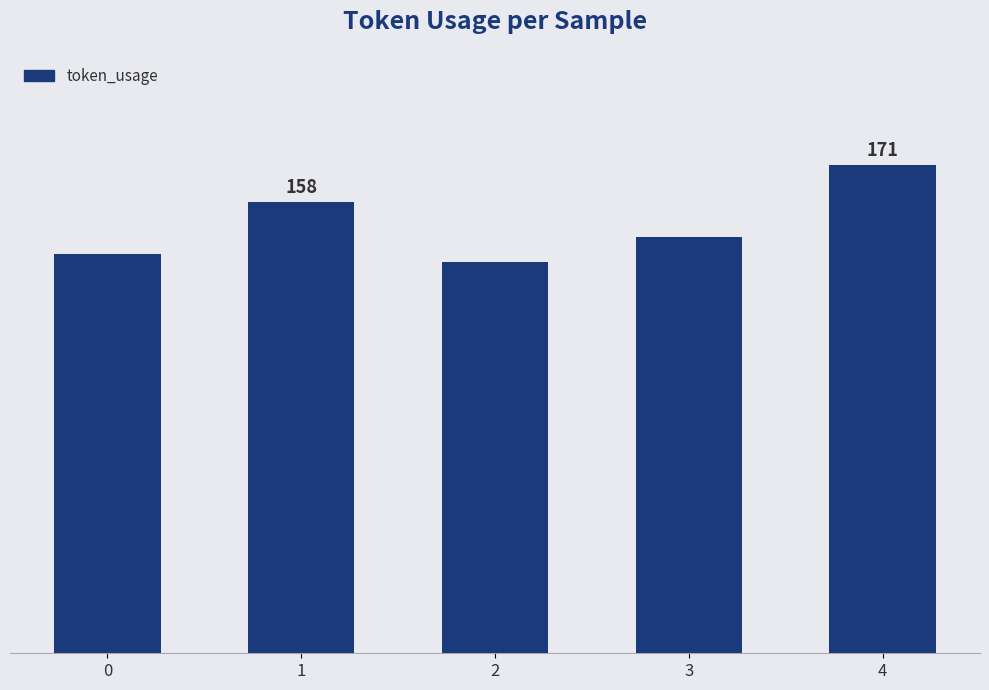

What is the change in value from 2 to 3?

+9